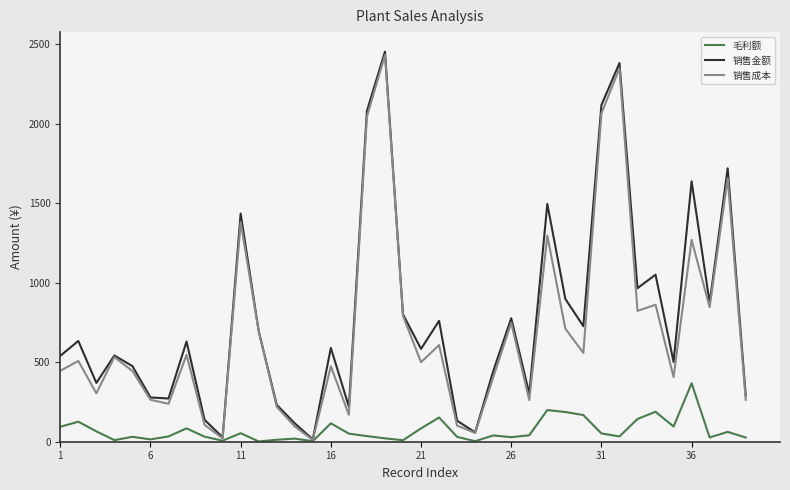

Which series has the widest spread of values?

销售金额